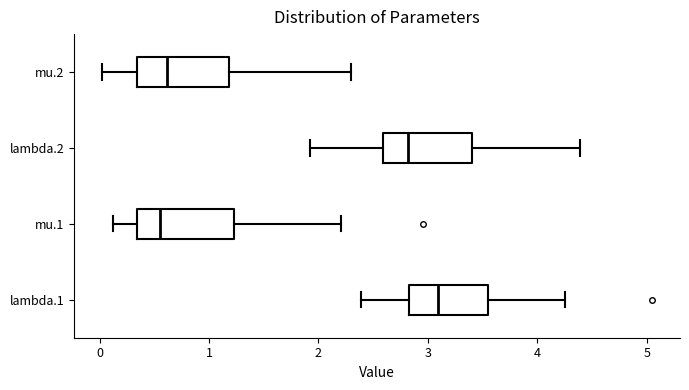

Which box's median line is the furthest to the right?

lambda.1